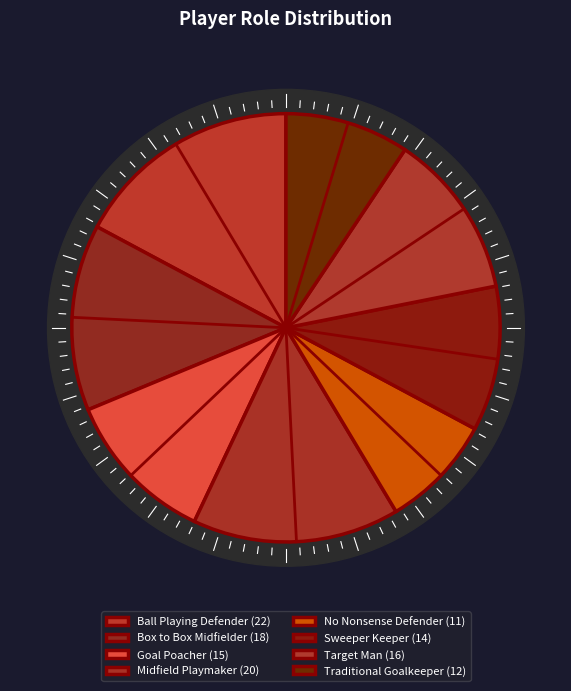

Which slice is the largest?

Ball Playing Defender